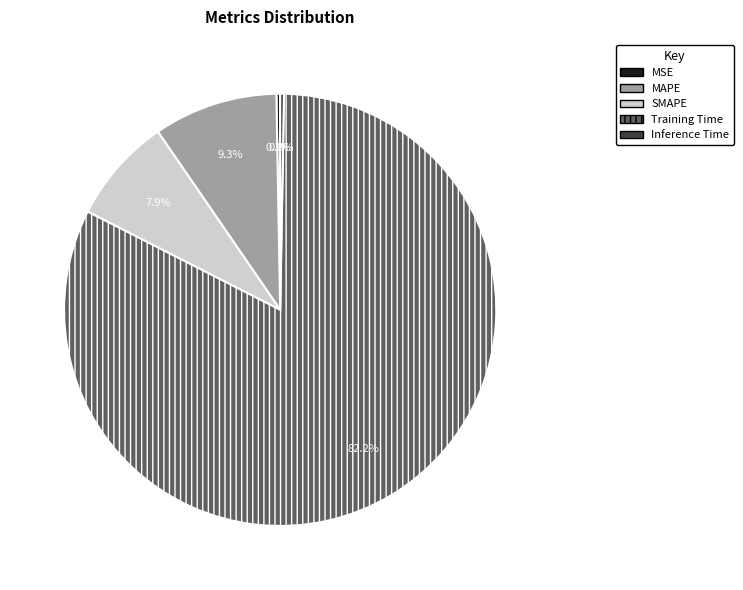

Which slice represents more than half of the pie?

Training Time